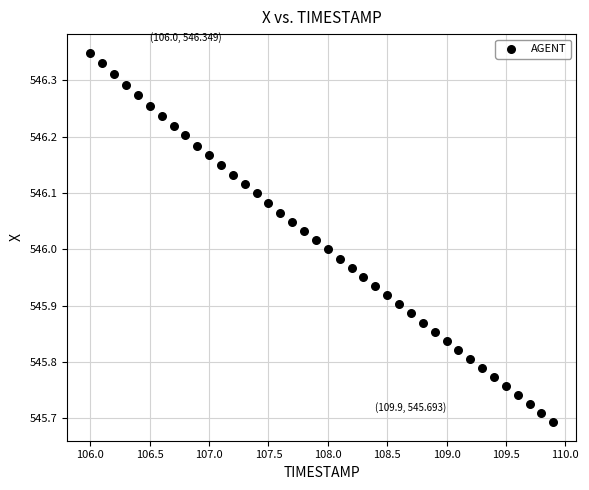

What is the range of Y values (max minus min)?

0.7